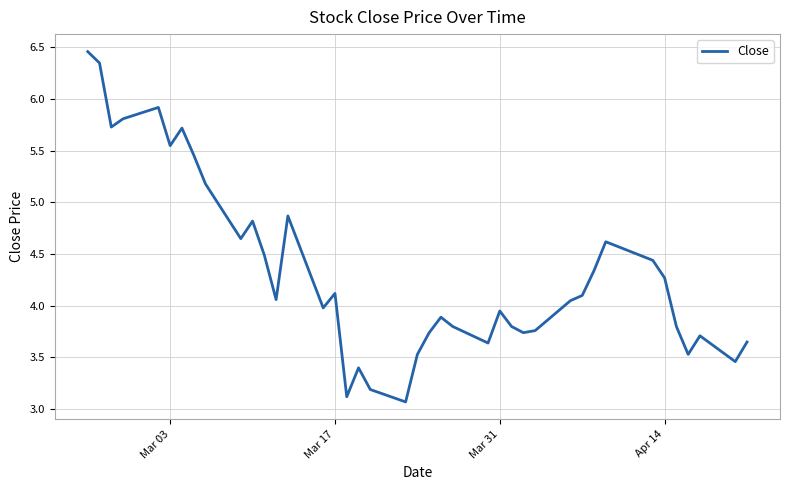

What is the minimum value shown in the chart?

3.1